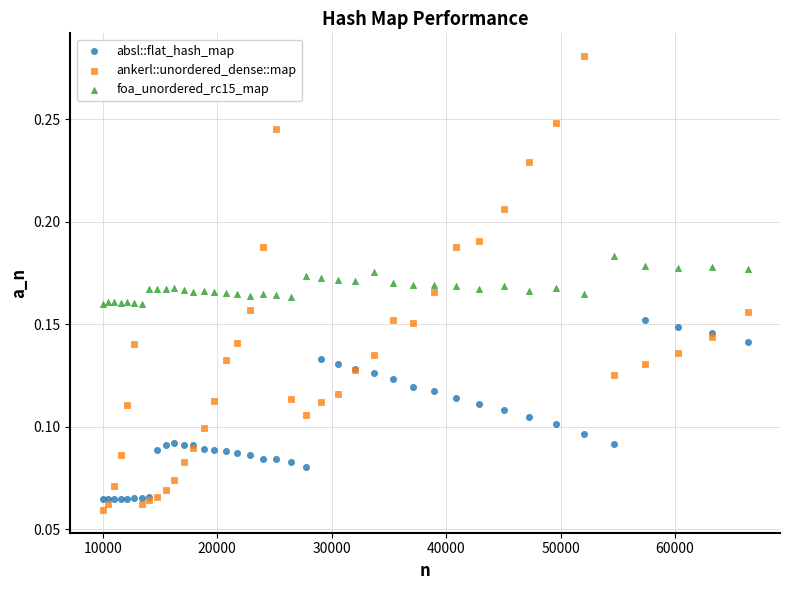

What are all the series names shown in the legend?

absl::flat_hash_map, ankerl::unordered_dense::map, foa_unordered_rc15_map